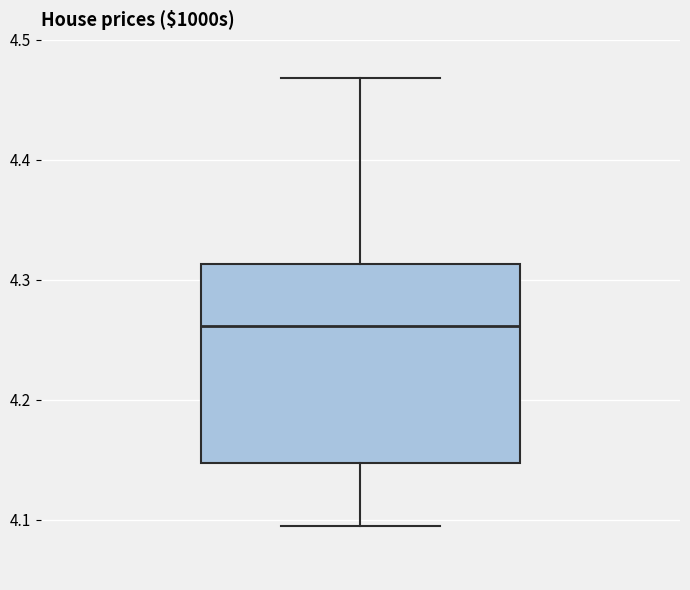

Where is the lower edge of the box on the y-axis? The values are not printed on the chart, so give them approximately, as read against the axis.

4.15